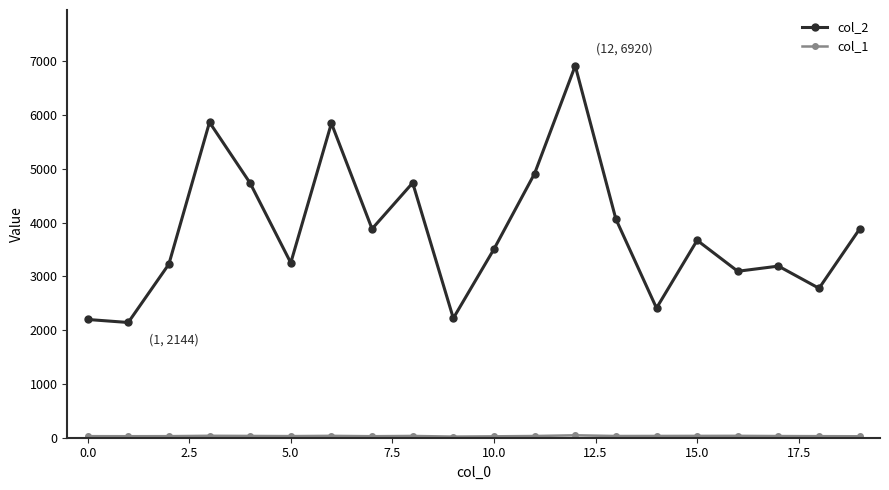

Which series has the largest total across all categories?

col_2